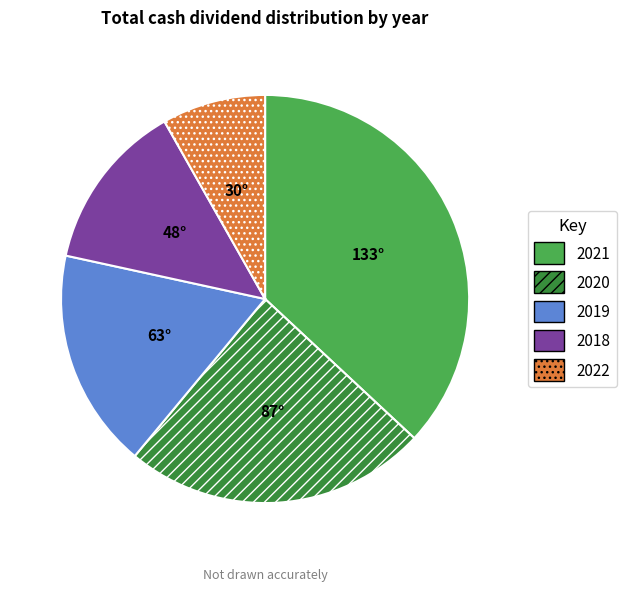

Is the sum of 2022 and 2020 greater than half?

No